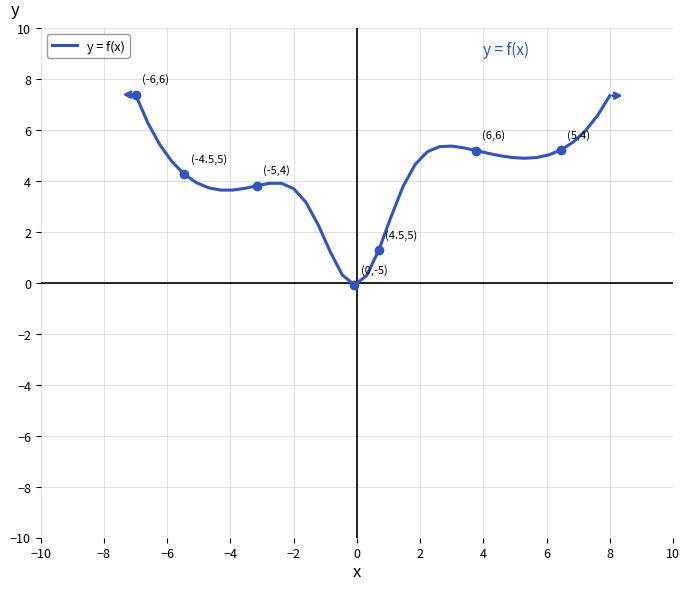

How many values are below zero?

1